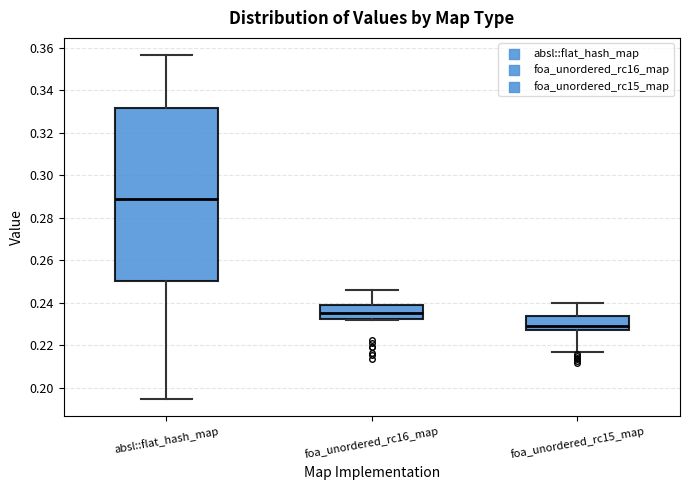

Reading left to right, read every box against the y-axis: the position of its median line, the range the box covers, and the ends of its whiskers. The values are not printed on the chart, so give them approximately, as read against the axis.

absl::flat_hash_map: median 0.288, box 0.250 to 0.332, whiskers 0.194 to 0.356
foa_unordered_rc16_map: median 0.236, box 0.232 to 0.240, whiskers 0.232 to 0.246
foa_unordered_rc15_map: median 0.228, box 0.226 to 0.234, whiskers 0.216 to 0.240